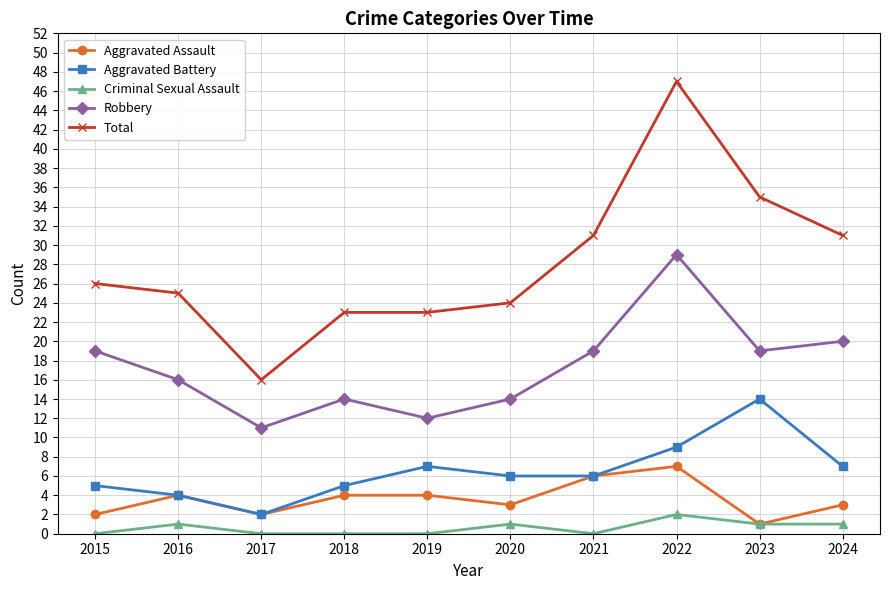

At which label does Aggravated Assault reach its minimum?

2023